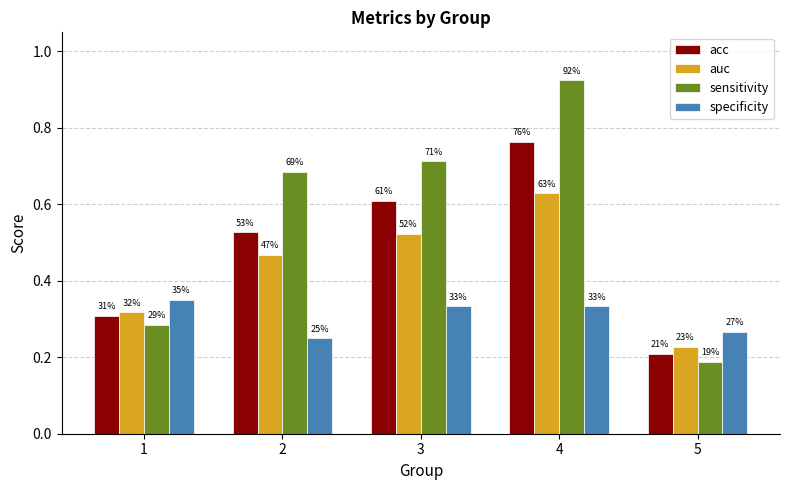

What are all the series names shown in the legend?

acc, auc, sensitivity, specificity